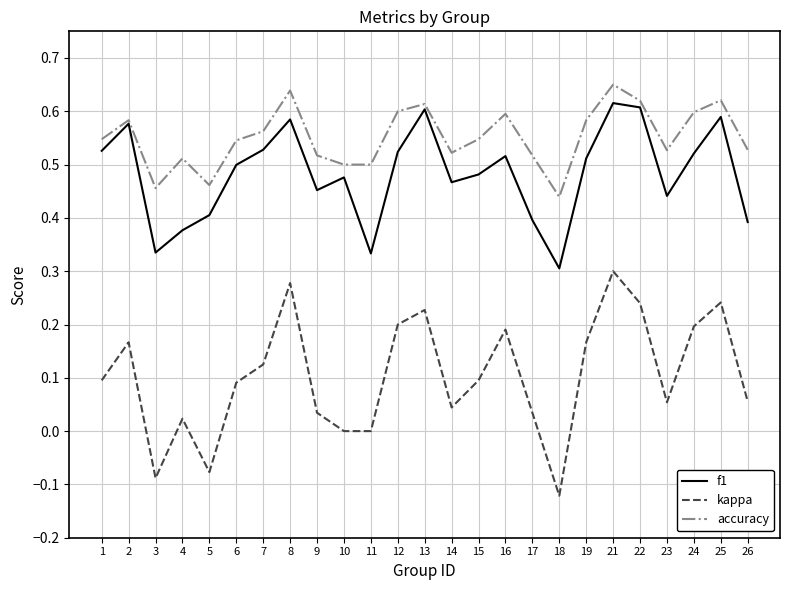

Is the value of accuracy at 18 greater than the value of kappa at 14?

Yes